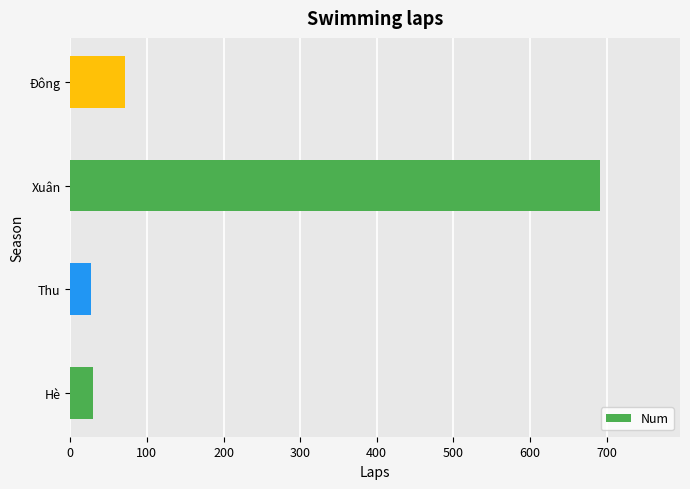

Where is the data nearest to the value 359?

Đông